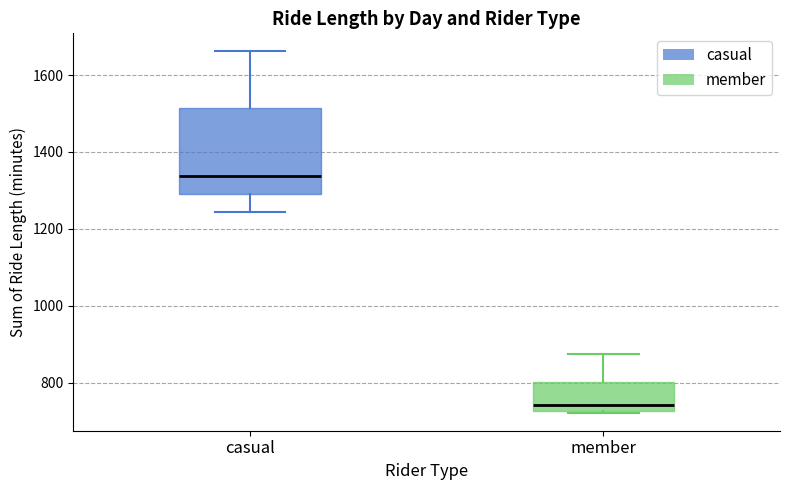

Where does the lower whisker of the box for casual end on the y-axis? The values are not printed on the chart, so give them approximately, as read against the axis.

1240